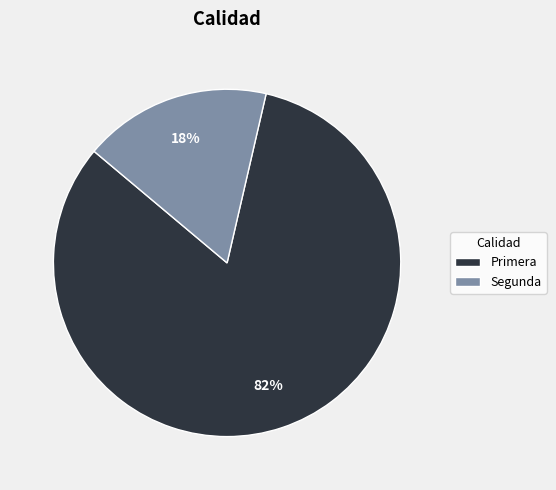

Which has a higher value, Primera or Segunda?

Primera